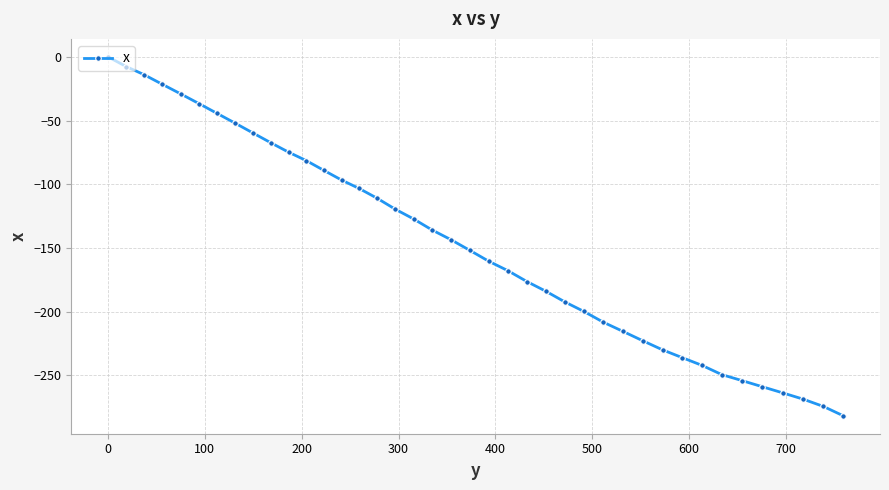

What is the minimum value shown in the chart?

-281.7